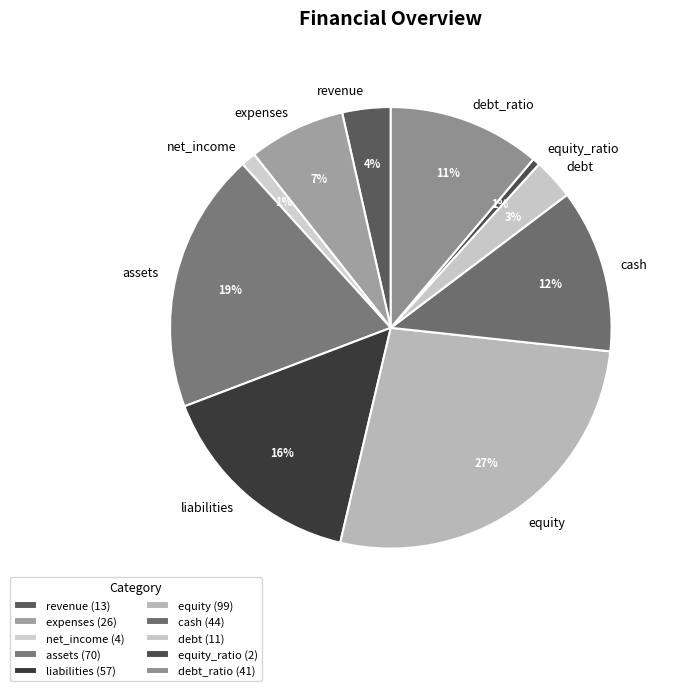

To the nearest percent, what is the combined percentage of debt_ratio and equity_ratio?

12%